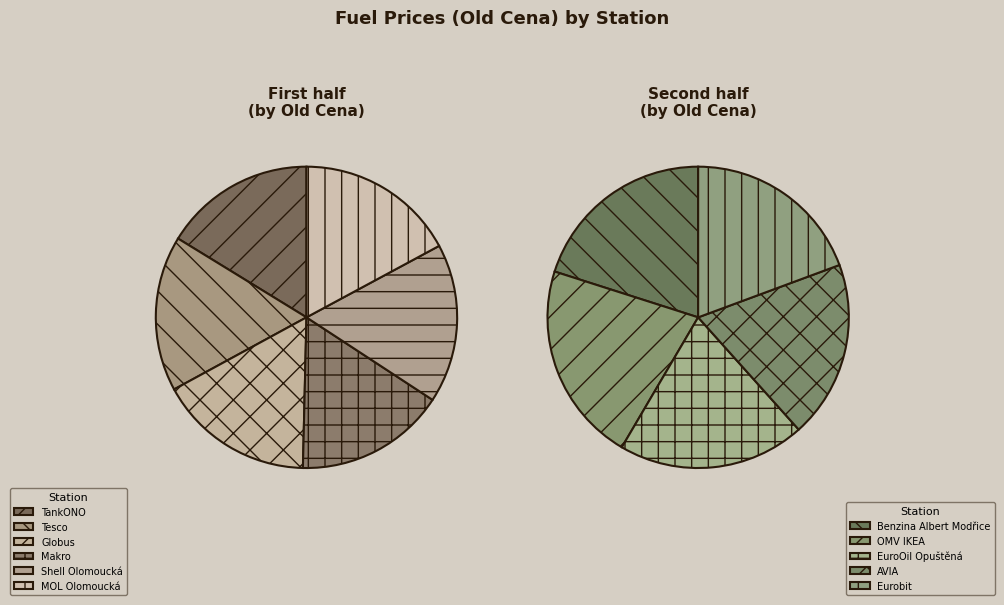

To the nearest percent, what is the difference between the largest and smallest slice percentages?

1%